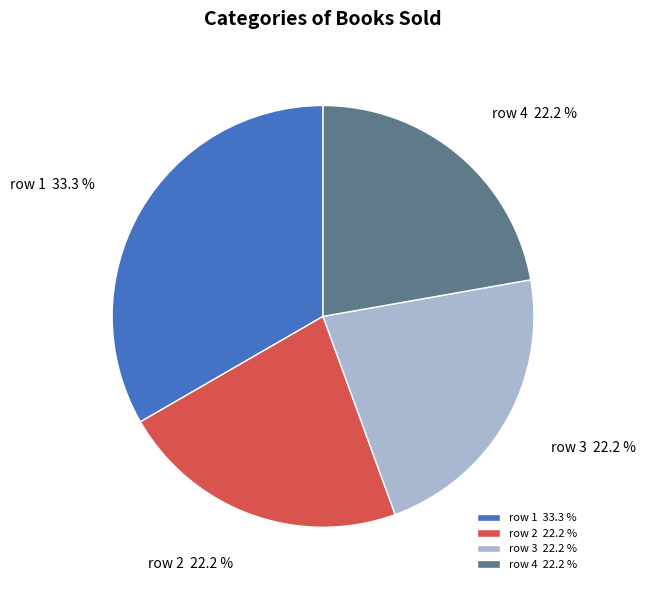

Do row 1 33.3 % and row 4 22.2 % together represent more than half of the pie?

Yes